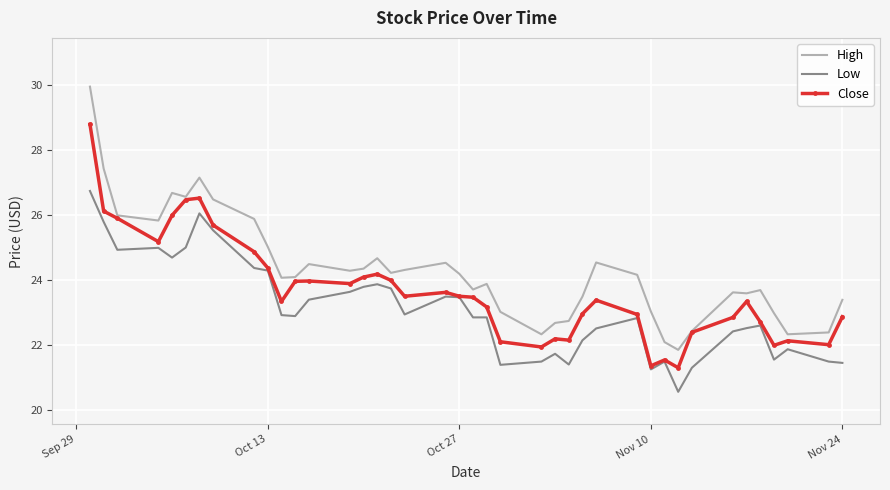

Rank the series by their average value, from lowest to highest.

Low, Close, High